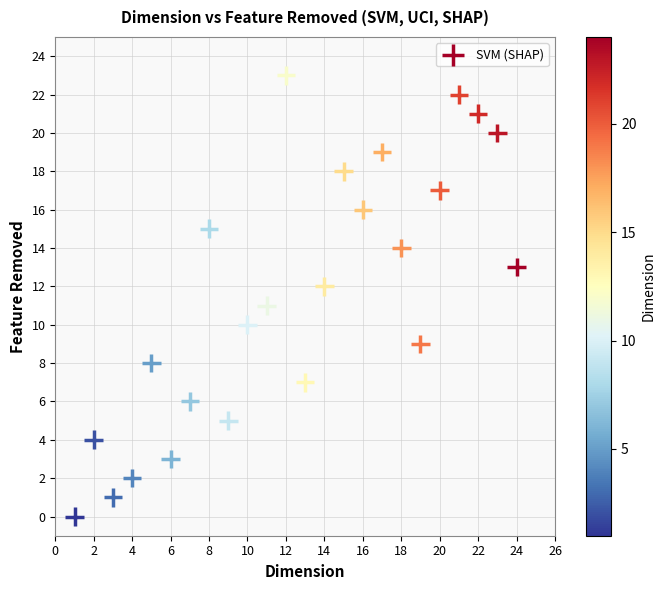

What is the range of Y values (max minus min)?

23